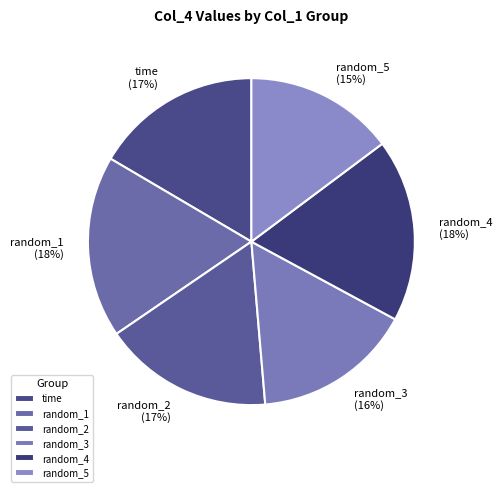

Which category has the smallest portion of the pie?

random_5